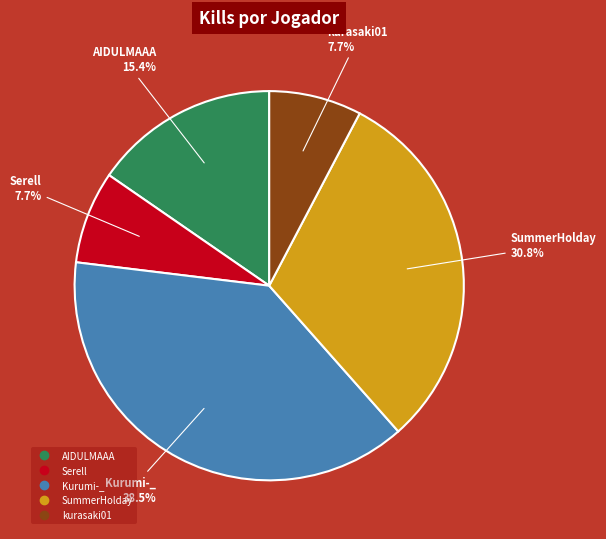

What is the largest slice in the pie chart?

Kurumi-_